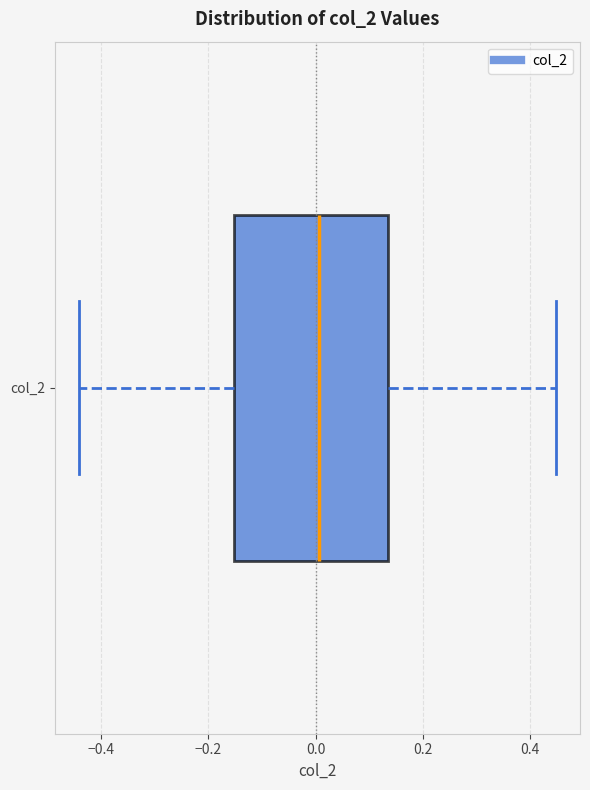

Read this box plot against the x-axis: the position of the median line, the range covered by the box, and the ends of both whiskers. The values are not printed on the chart, so give them approximately, as read against the axis.

median 0.00, box -0.16 to 0.14, whiskers -0.44 to 0.44